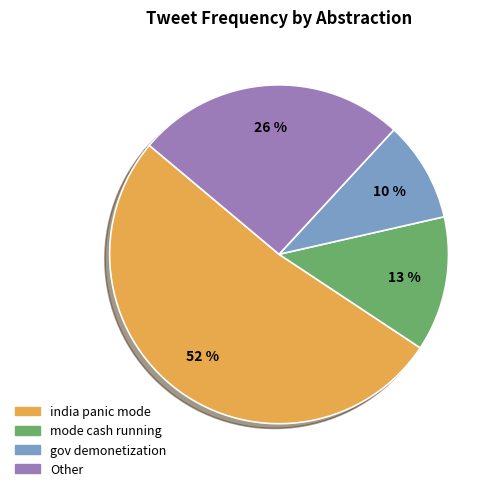

Approximately how many times larger is the value at india panic mode compared to mode cash running?

4.0